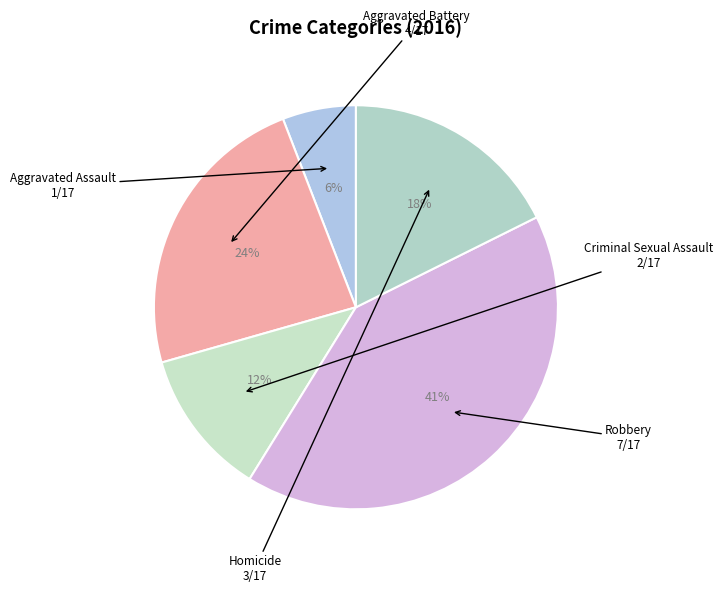

How many segments does this pie chart have?

5